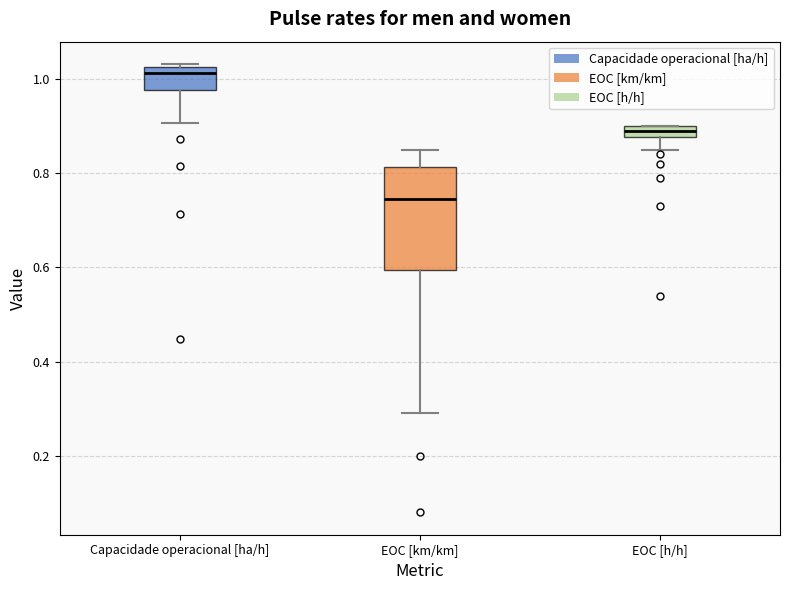

Where is the upper edge of the box for EOC [km/km] on the y-axis? The values are not printed on the chart, so give them approximately, as read against the axis.

0.82